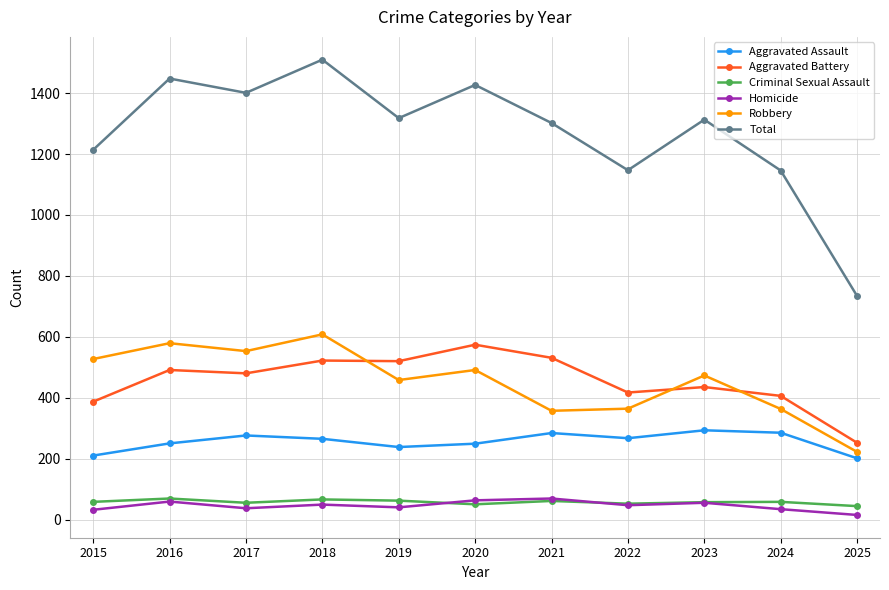

At which category does Robbery reach its first local valley?

2017